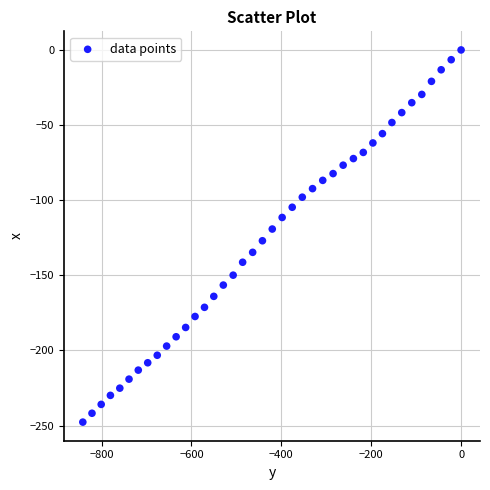

What is the range of X values (max minus min)?

841.6